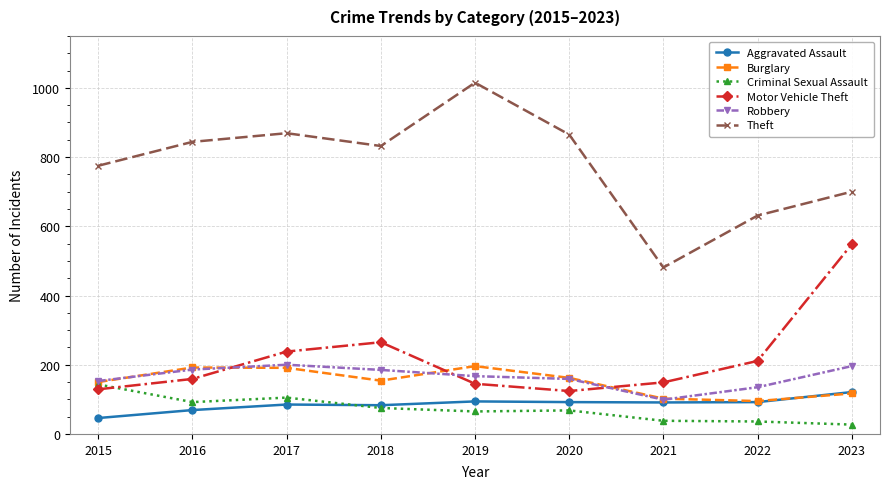

True or false: Robbery and Criminal Sexual Assault intersect in this chart.

False